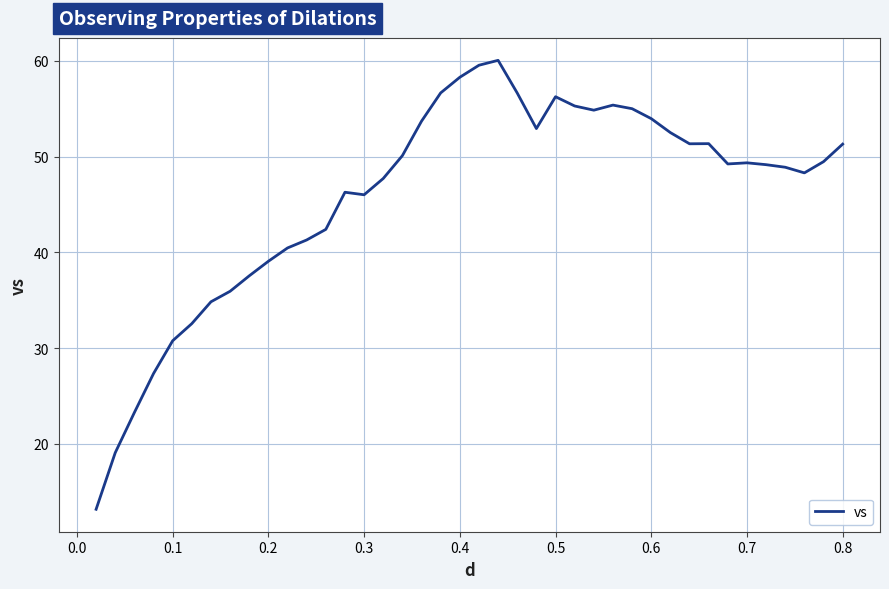

What is the difference between the maximum and minimum values?

46.9